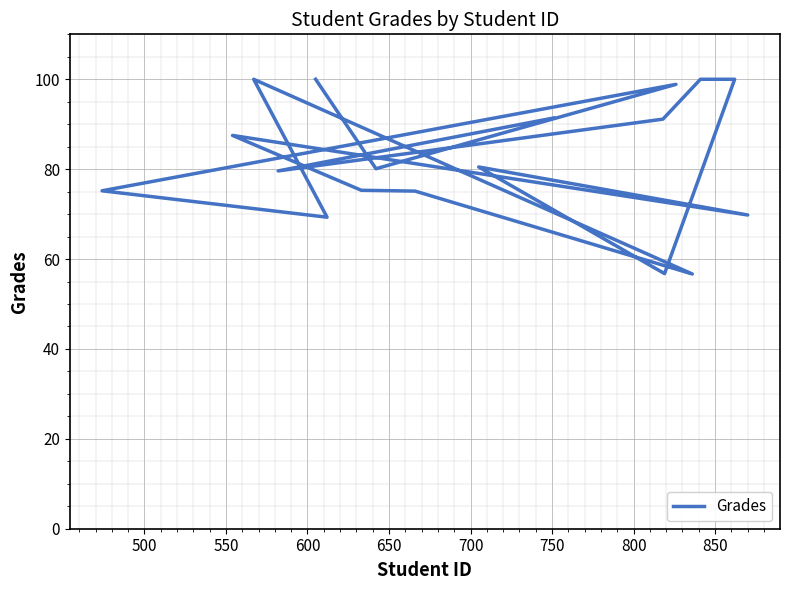

How many lines are shown in the chart?

1